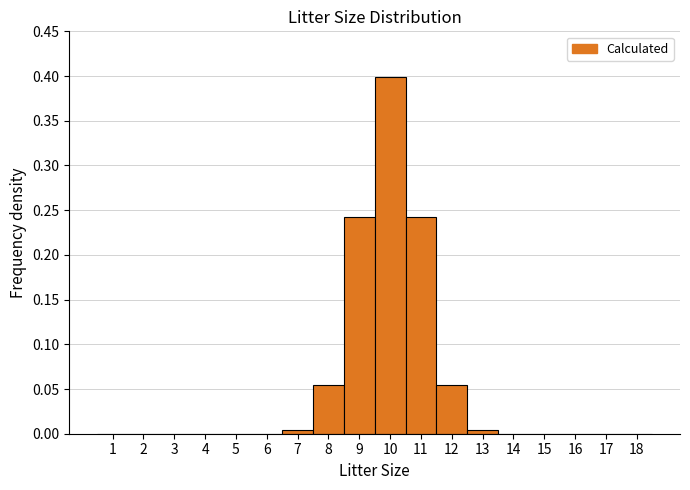

Reading left to right, list every bar in this chart as the range it spans on the x-axis followed by its height. The values are not printed on the chart, so give them approximately, as read against the axis.

0.5 to 1.5: under 0.005
1.5 to 2.5: under 0.005
2.5 to 3.5: under 0.005
3.5 to 4.5: under 0.005
4.5 to 5.5: under 0.005
5.5 to 6.5: under 0.005
6.5 to 7.5: under 0.005
7.5 to 8.5: 0.055
8.5 to 9.5: 0.240
9.5 to 10.5: 0.400
10.5 to 11.5: 0.240
11.5 to 12.5: 0.055
12.5 to 13.5: under 0.005
13.5 to 14.5: under 0.005
14.5 to 15.5: under 0.005
15.5 to 16.5: under 0.005
16.5 to 17.5: under 0.005
17.5 to 18.5: under 0.005